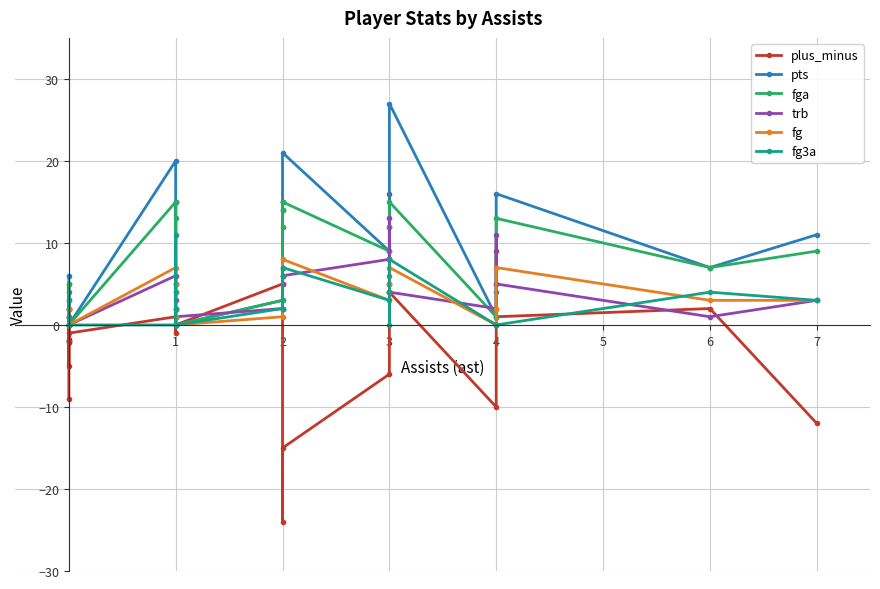

True or false: fg3a and fga intersect in this chart.

False